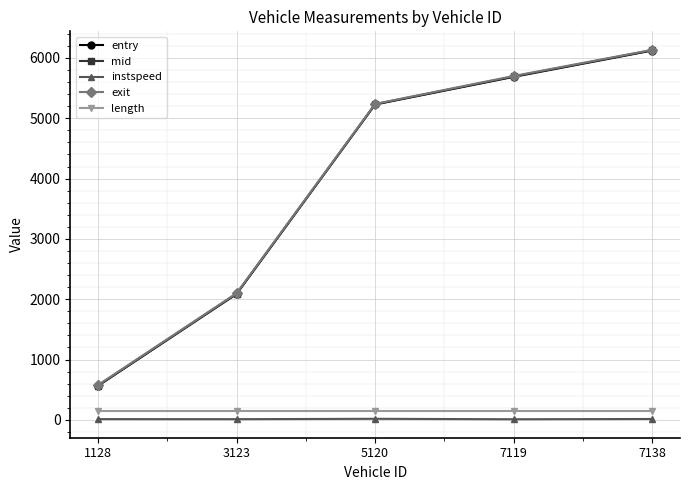

Rank the categories by exit value from lowest to highest.

1128, 3123, 5120, 7119, 7138